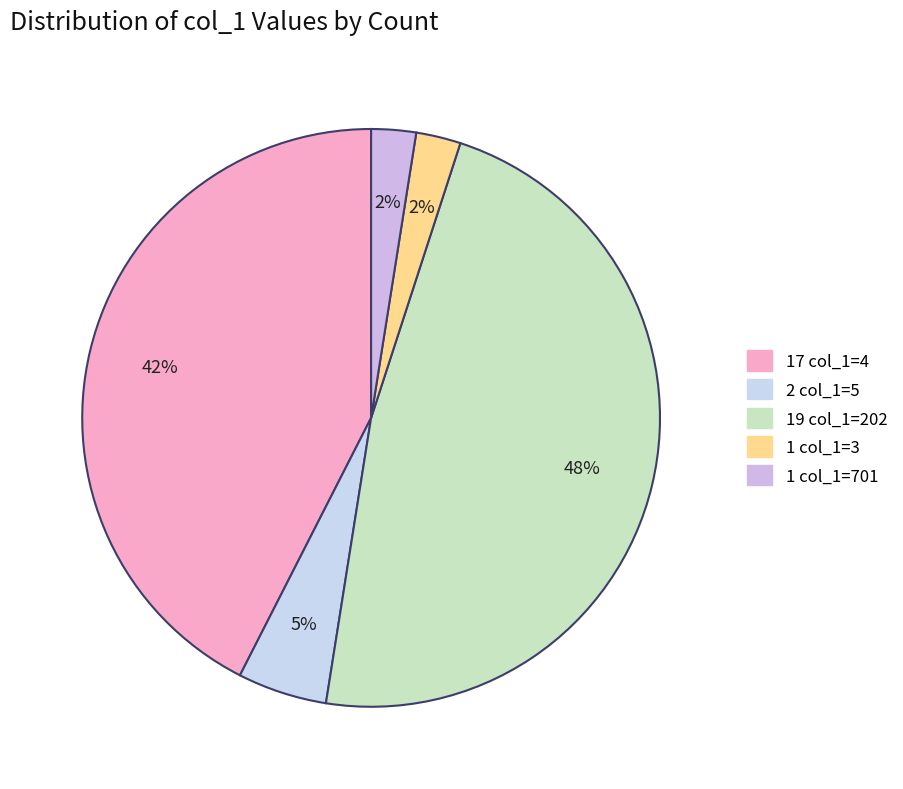

Does any single category account for the majority?

No